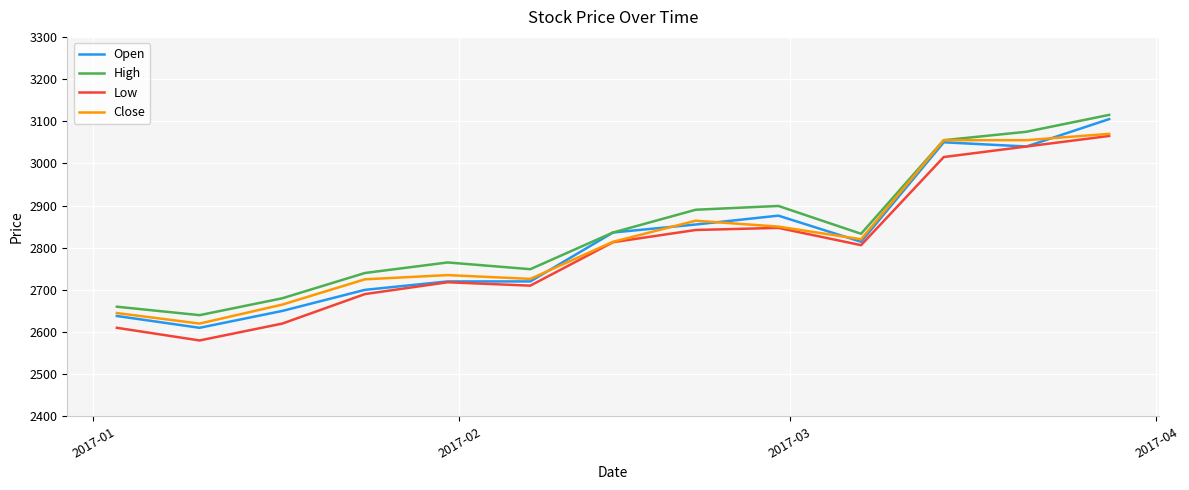

What is the smallest value displayed?

2580